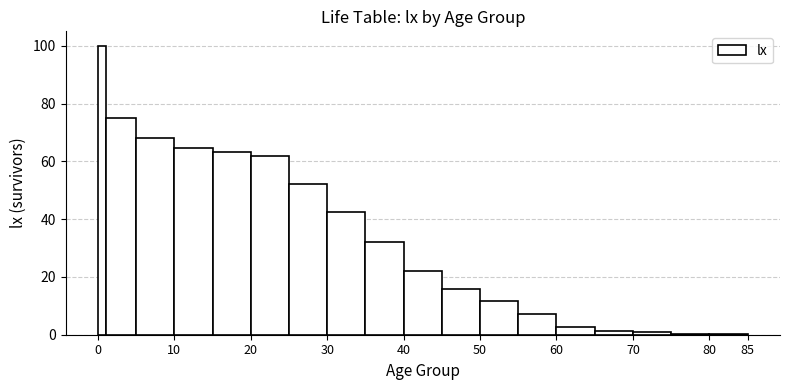

Read against the x-axis, roughly where is the centre of the tallest bar?

0.5